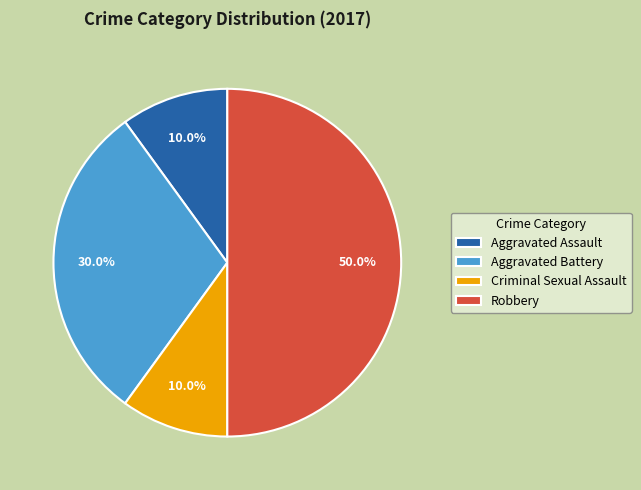

What is the largest slice in the pie chart?

Robbery